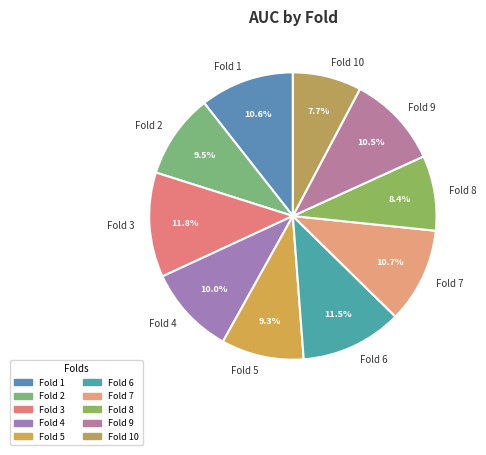

Does Fold 10 represent more than half of the total?

No